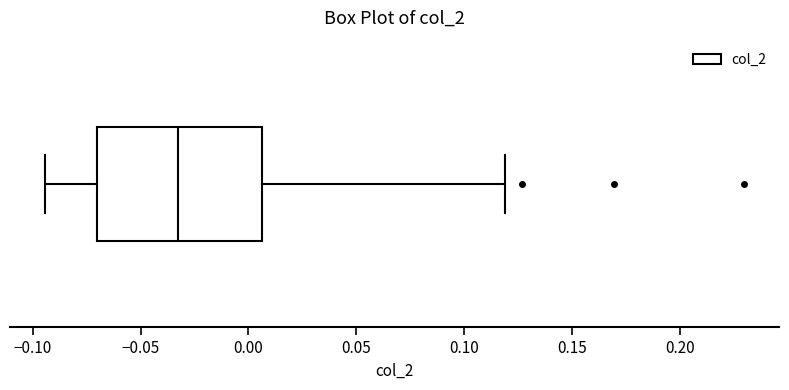

Transcribe this box plot: give where the median line is, the range the box spans, and where the two whiskers end, as read against the x-axis. The values are not printed on the chart, so give them approximately, as read against the axis.

median -0.035, box -0.070 to 0.005, whiskers -0.095 to 0.120